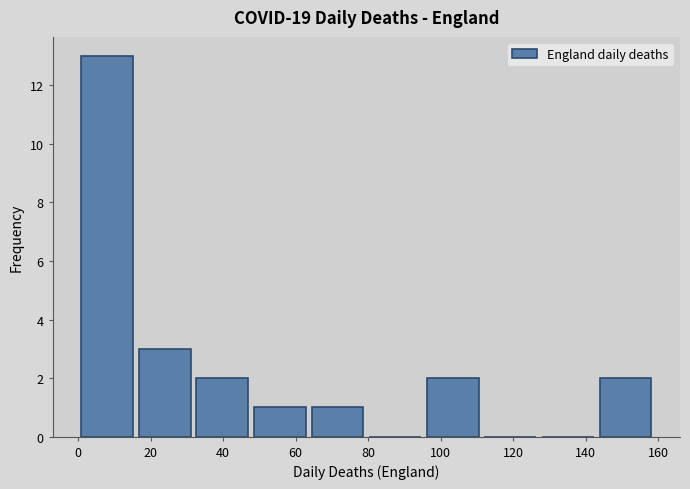

How tall is the bar that spans 0 to 16 on the x-axis? Neither the bar edges nor the heights are printed on the chart, so give them approximately, as read against the axes.

13